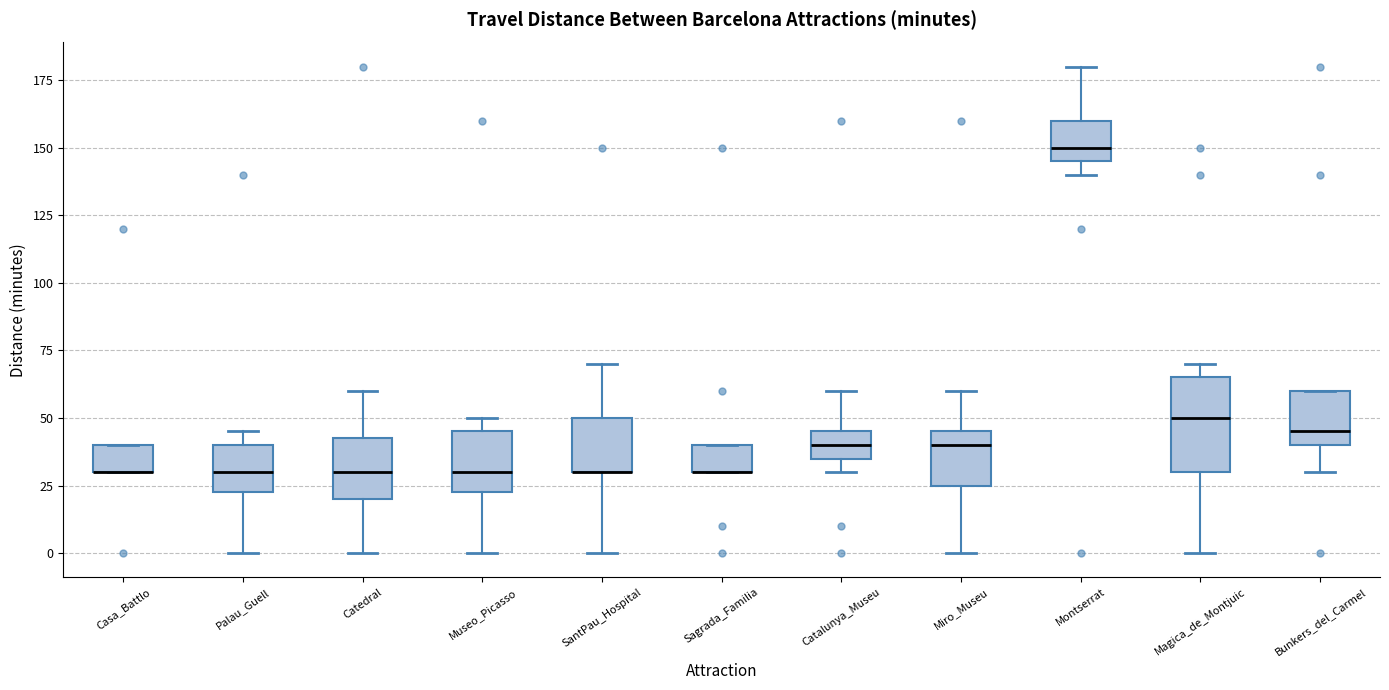

Where is the upper edge of the box for Casa_Battlo on the y-axis? The values are not printed on the chart, so give them approximately, as read against the axis.

40